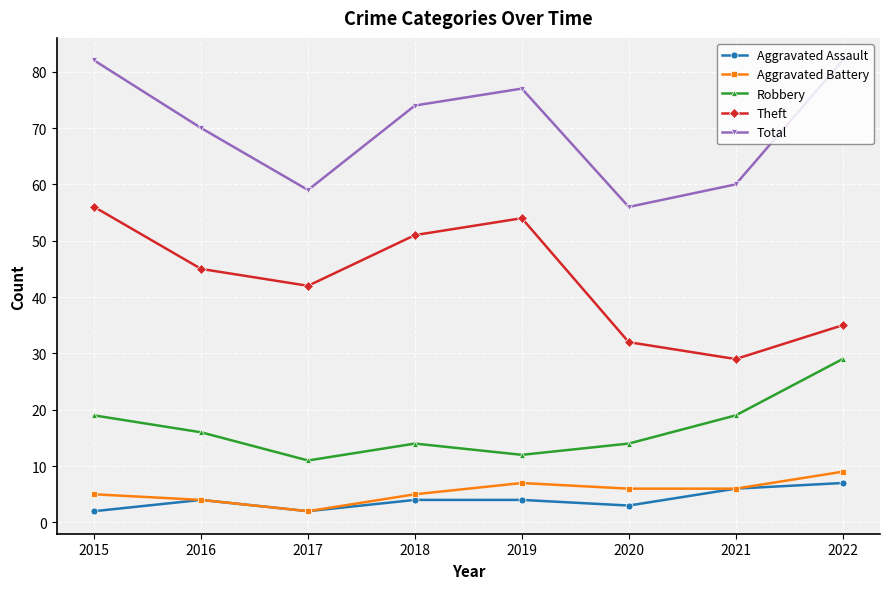

What is the minimum value for Total?

56